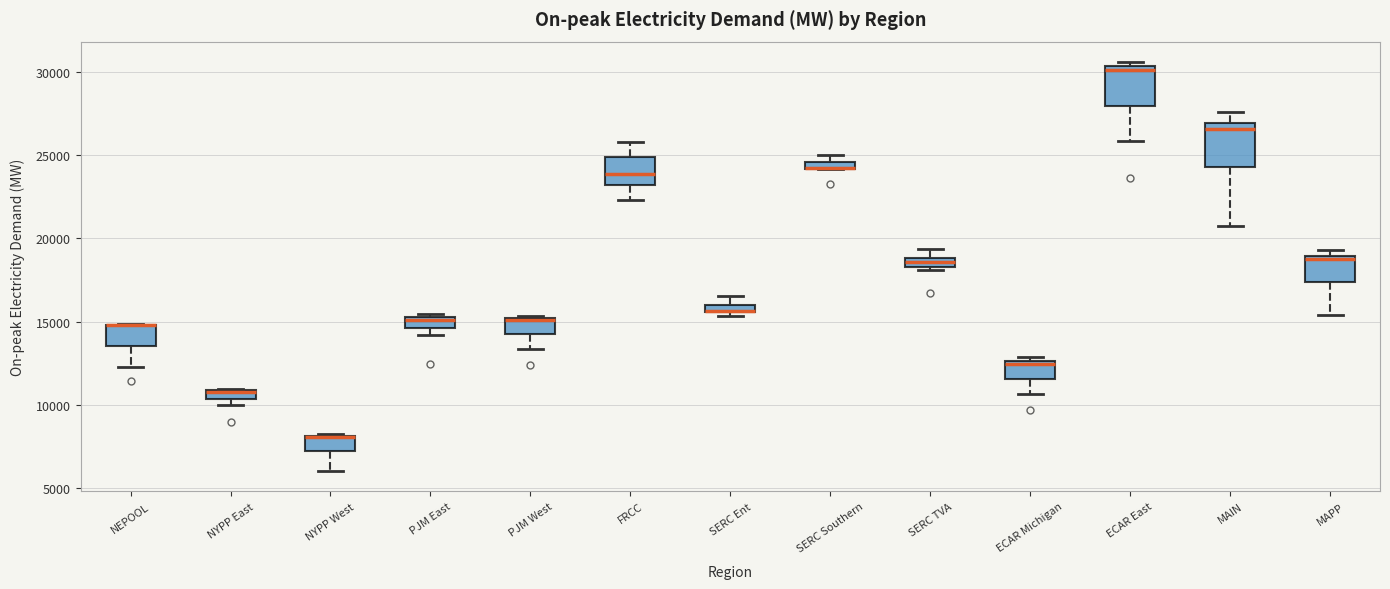

Where is the lower edge of the box for NYPP West on the y-axis? The values are not printed on the chart, so give them approximately, as read against the axis.

7000